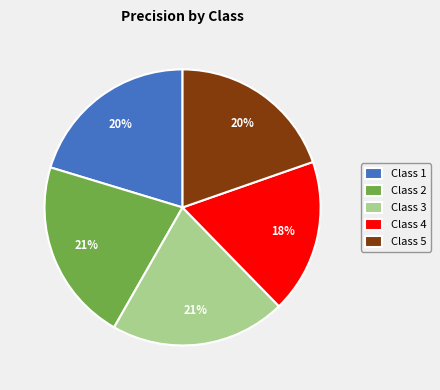

Is Class 4 the majority of the pie?

No